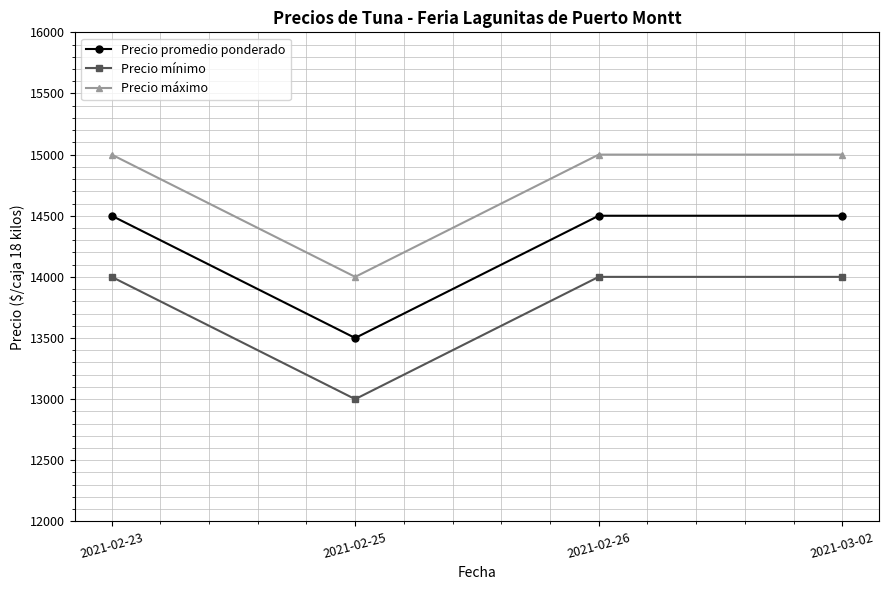

Which category has the lowest value across all series?

2021-02-25